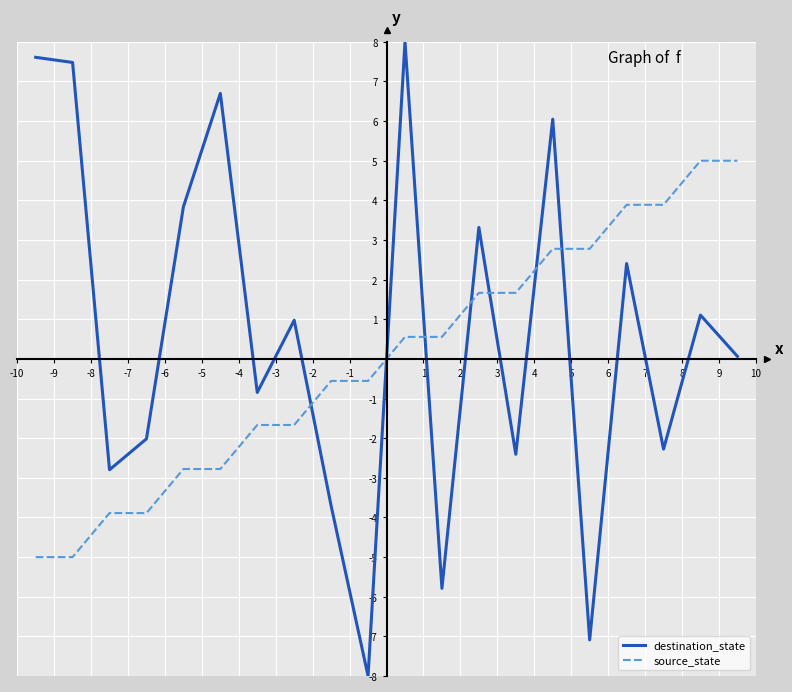

Which series has the widest spread of values?

destination_state